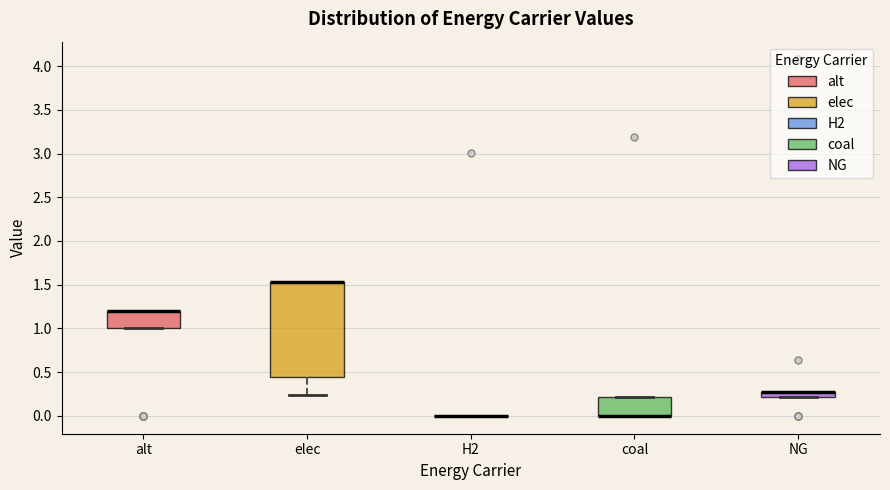

Which box is the tallest, from its lower edge to its upper edge?

elec